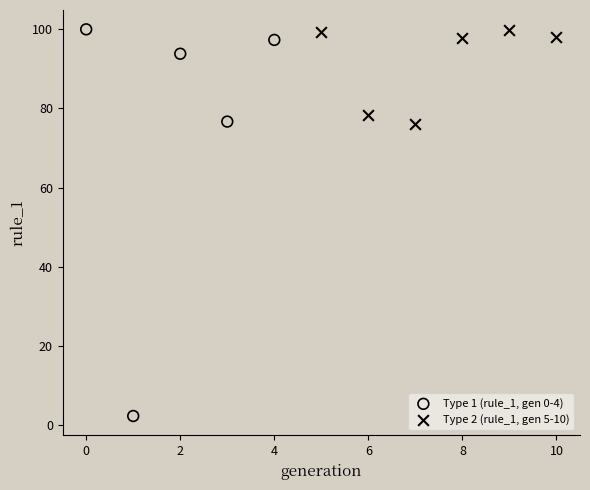

Which series has the largest Y range (max minus min)?

Type 1 (rule_1, gen 0-4)